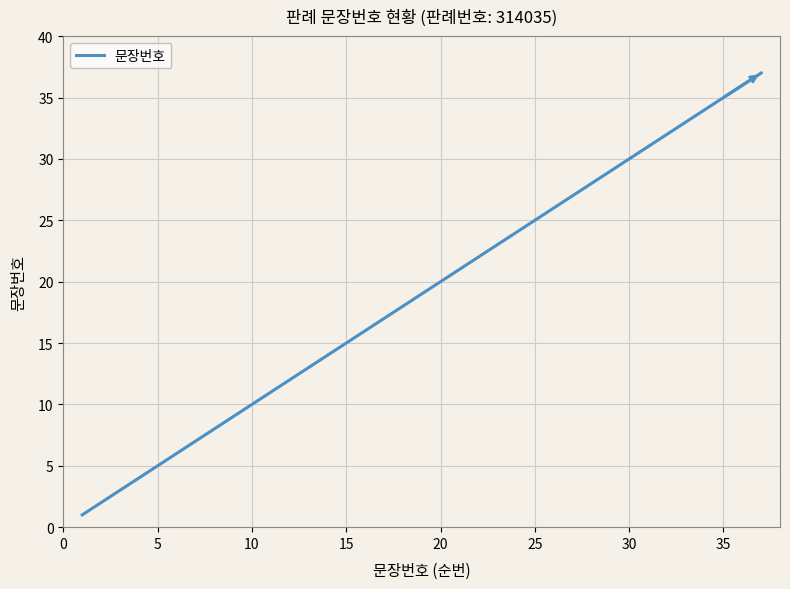

What is the greatest value displayed?

37